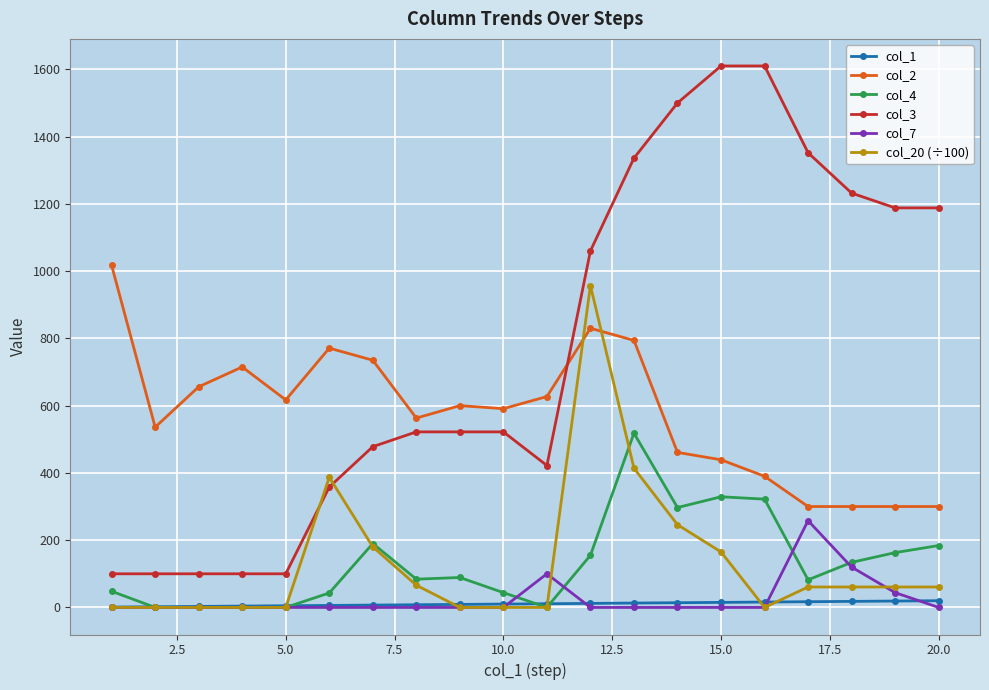

How many lines are shown in the chart?

6